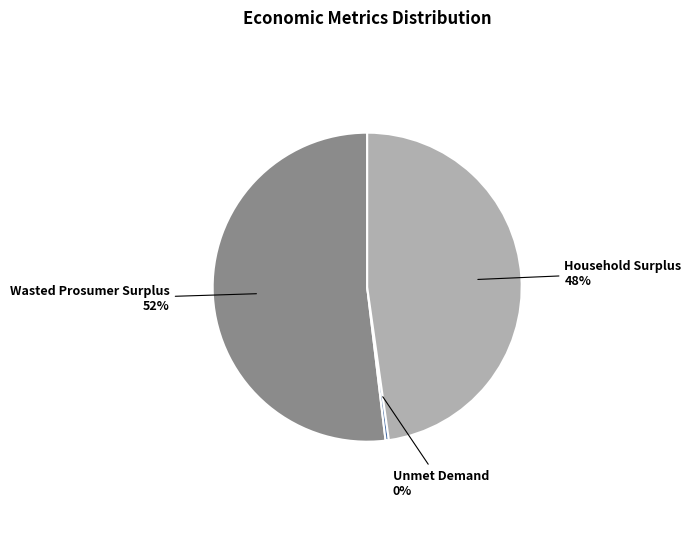

Count the number of slices in the pie.

3